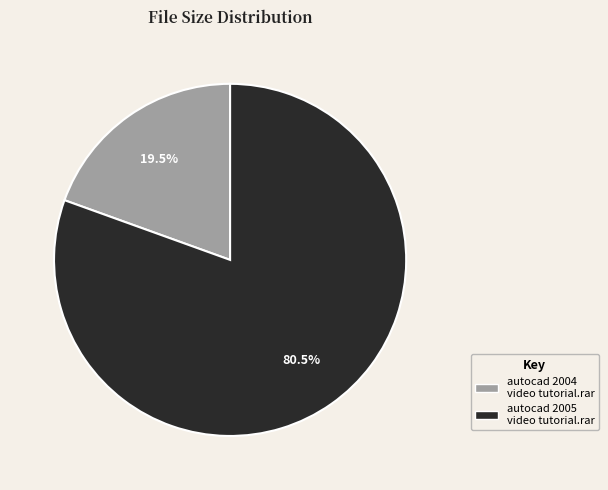

Which category has the smallest portion of the pie?

autocad 2004 video tutorial.rar